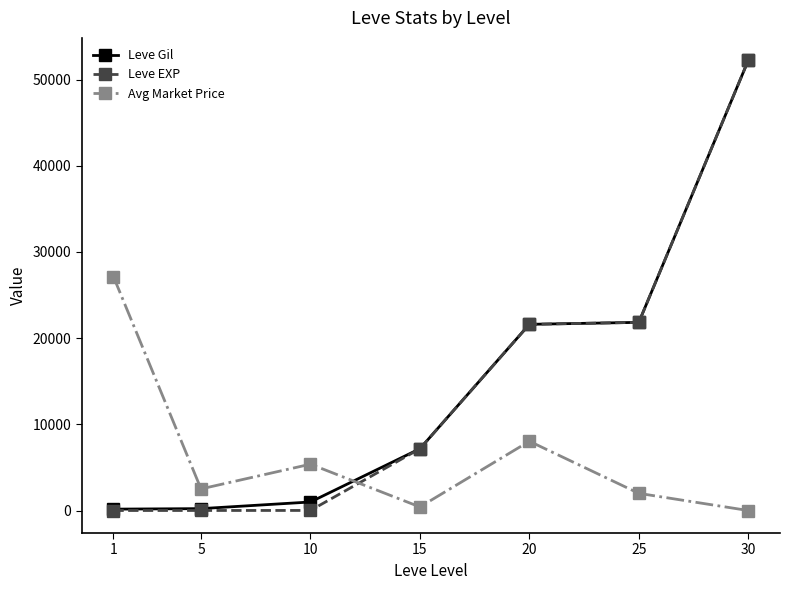

How many data points does each series have?

7